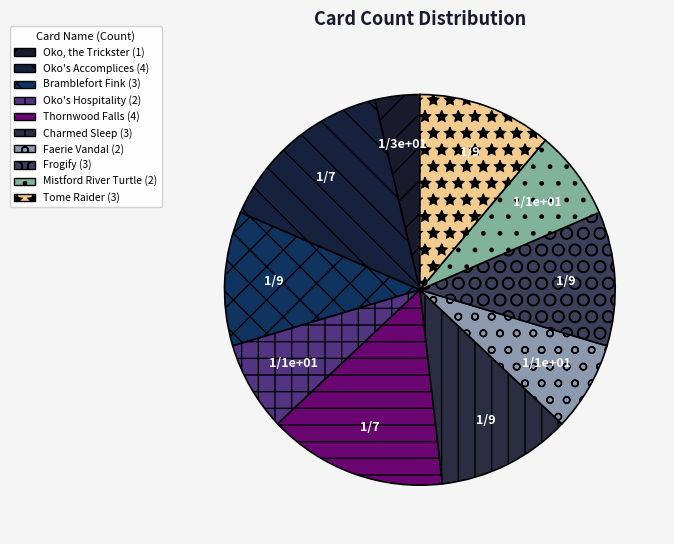

Count the number of slices in the pie.

10